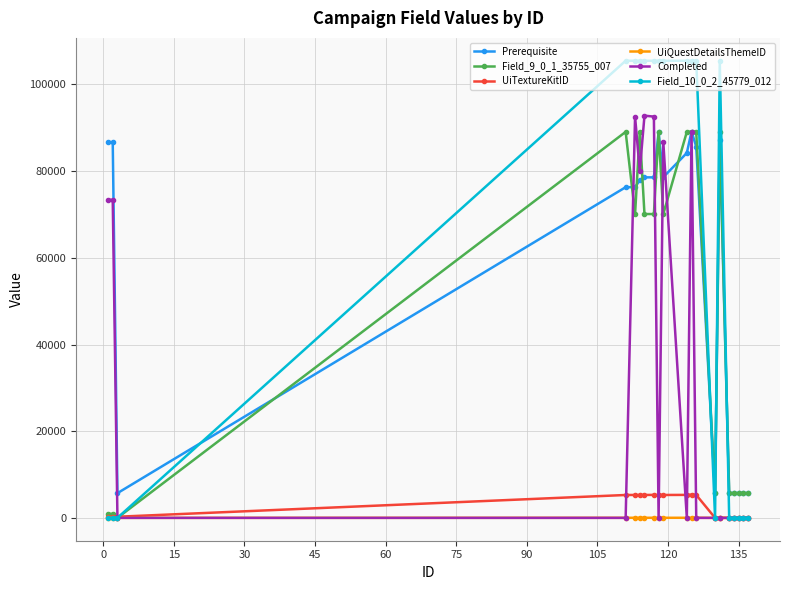

At how many categories does at least one series exceed 25860?

13